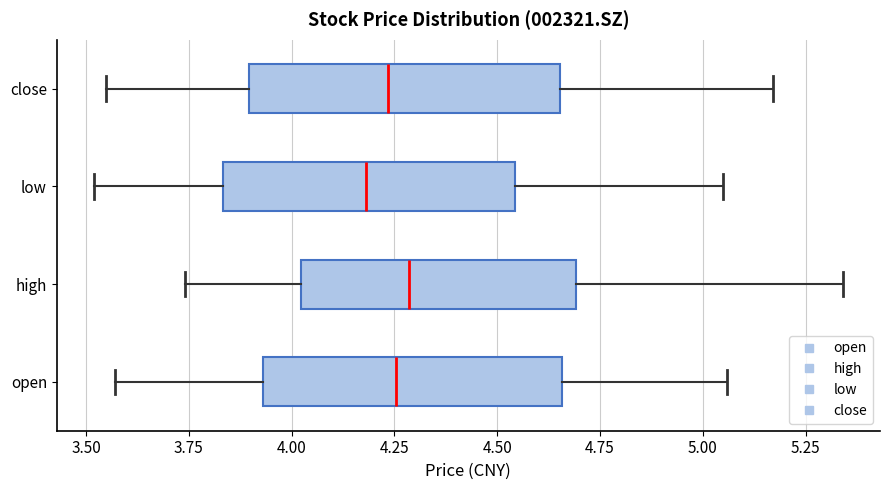

Reading bottom to top, read every box against the x-axis: the position of its median line, the range the box covers, and the ends of its whiskers. The values are not printed on the chart, so give them approximately, as read against the axis.

open: median 4.25, box 3.95 to 4.65, whiskers 3.55 to 5.05
high: median 4.30, box 4.00 to 4.70, whiskers 3.75 to 5.35
low: median 4.20, box 3.85 to 4.55, whiskers 3.50 to 5.05
close: median 4.25, box 3.90 to 4.65, whiskers 3.55 to 5.15